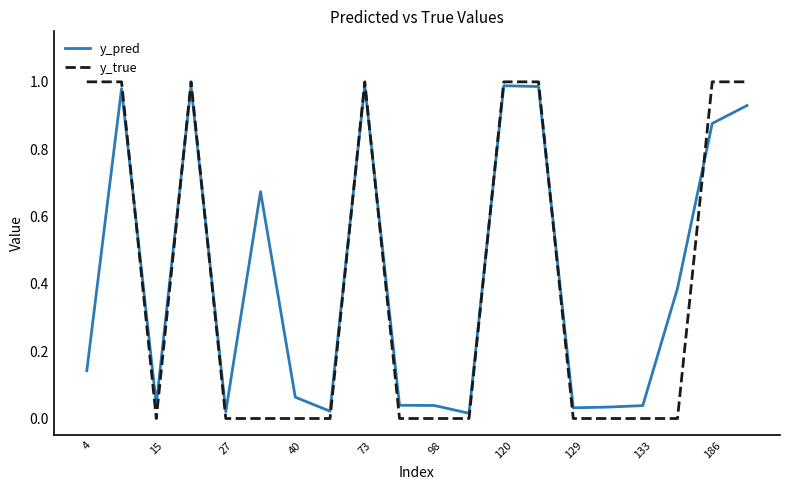

Which series has the widest spread of values?

y_true